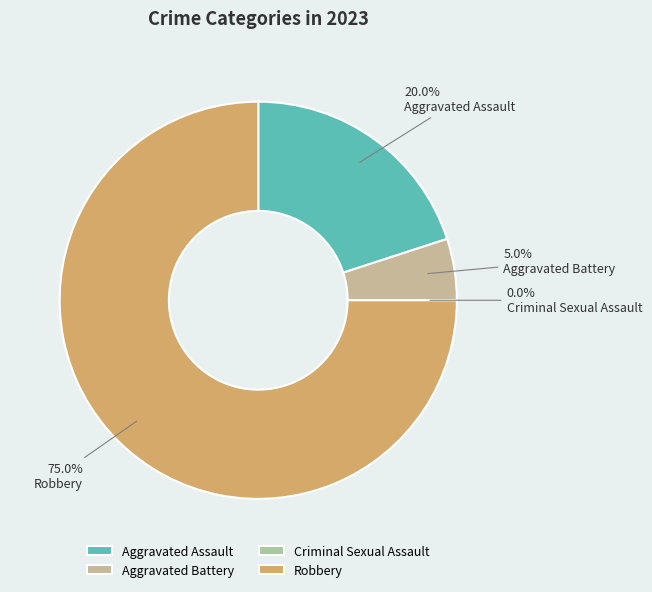

To the nearest percent, what percentage of the pie is Robbery?

75%